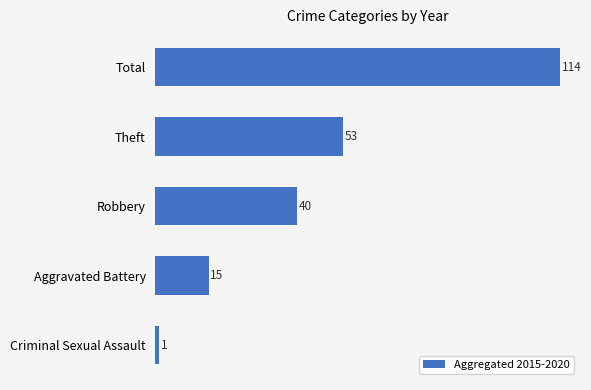

Reading bottom to top, transcribe all the data shown in this chart.

Criminal Sexual Assault=1	Aggravated Battery=15	Robbery=40	Theft=53	Total=114